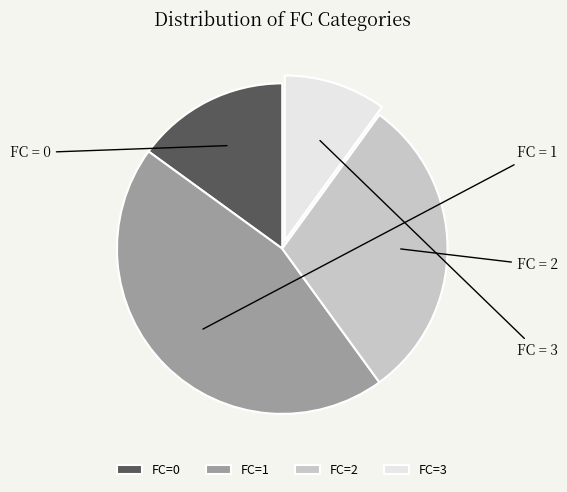

Do FC=2 and FC=3 together represent more than half of the pie?

No